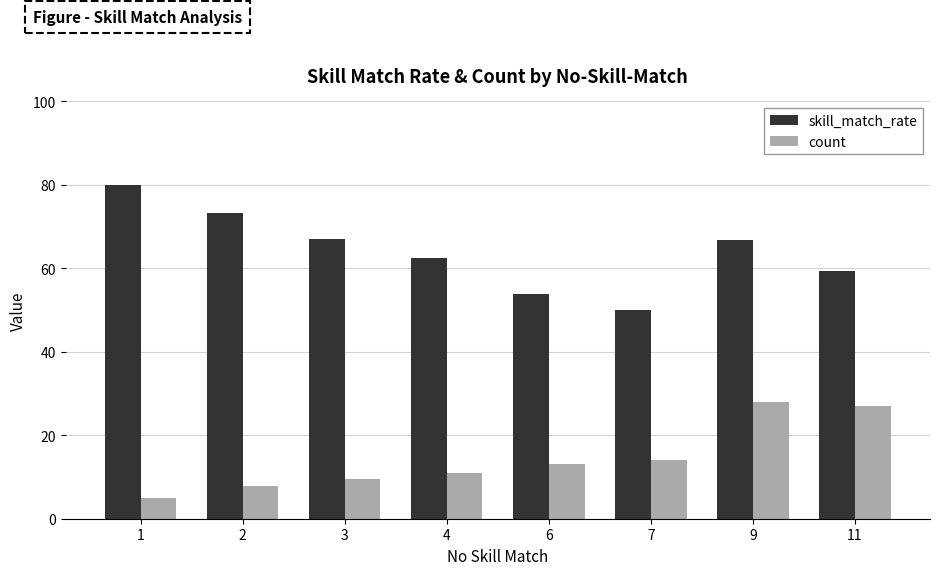

What is the difference between the maximum and minimum values in the count series?

23.0